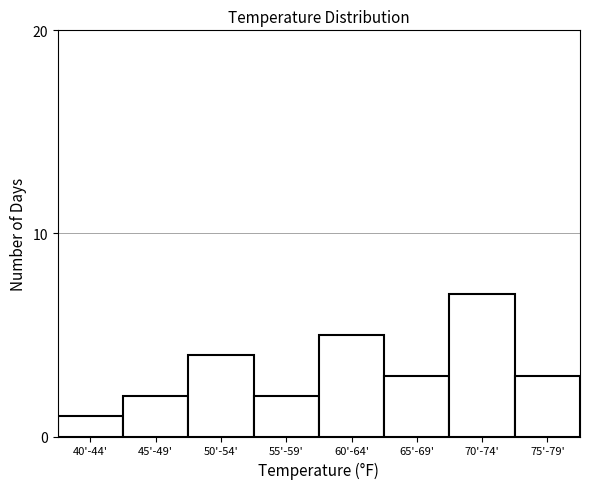

Reading left to right, transcribe all the data shown in this chart.

1	2	4	2	5	3	7	3